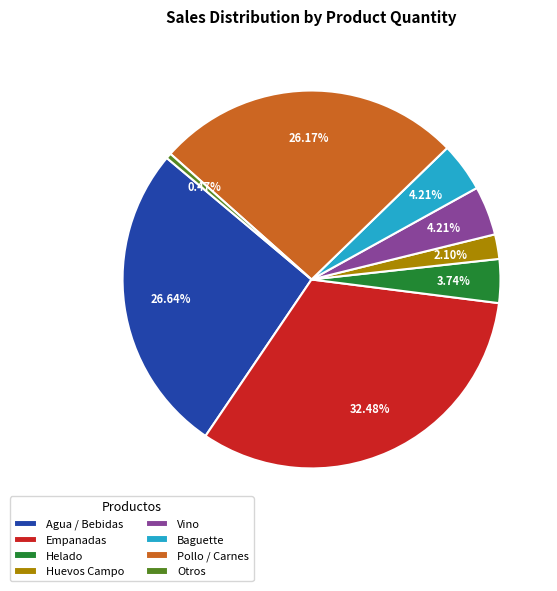

Which has a higher value, Empanadas or Vino?

Empanadas